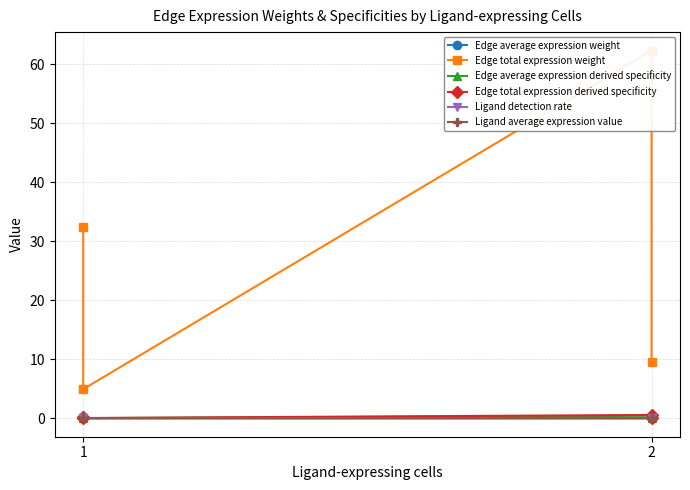

Is this an area chart (filled region under the line)?

No